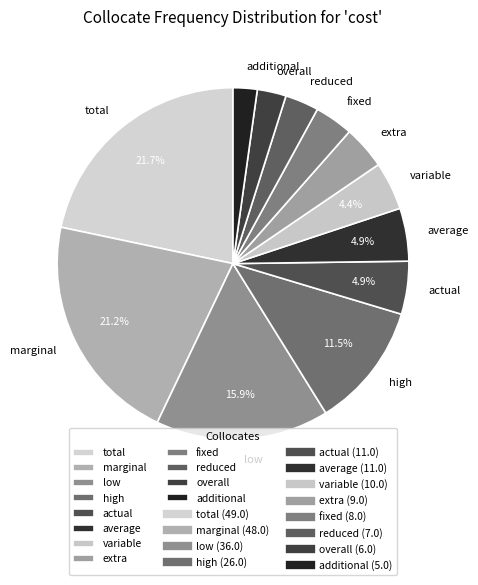

What portion of the pie excludes low?

84.1%